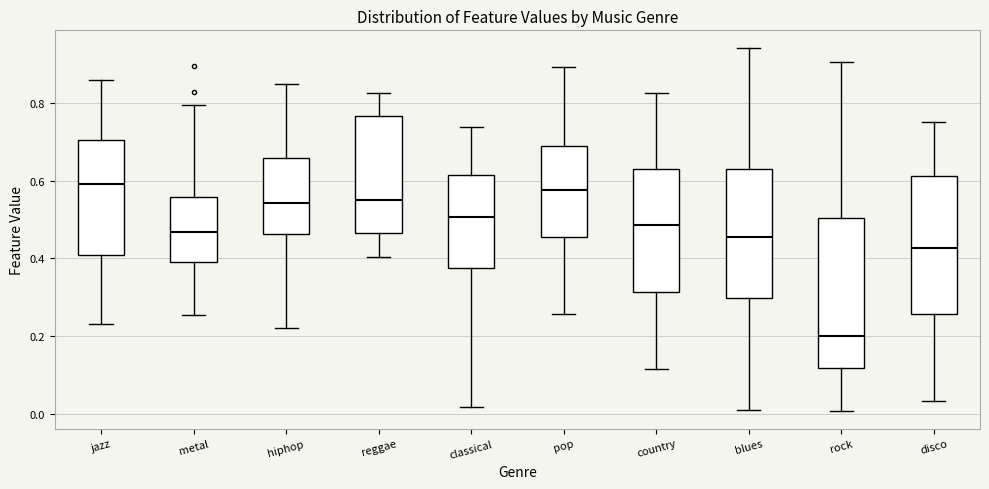

Comparing the boxes themselves (not the whiskers), which one is the tallest?

rock